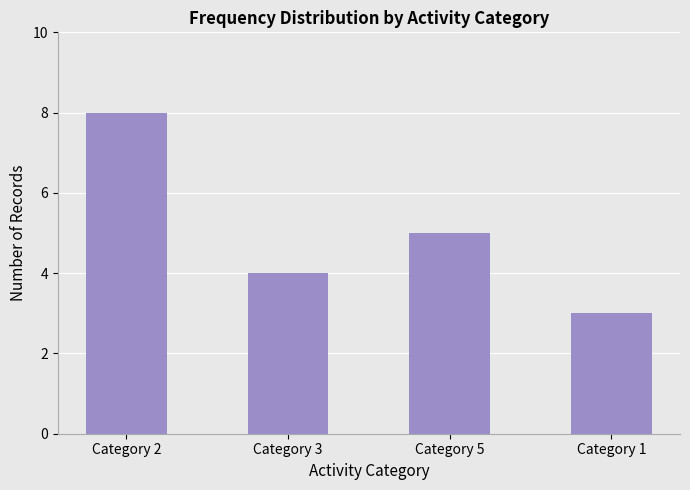

What is the value of the 4th bar from the left?

3